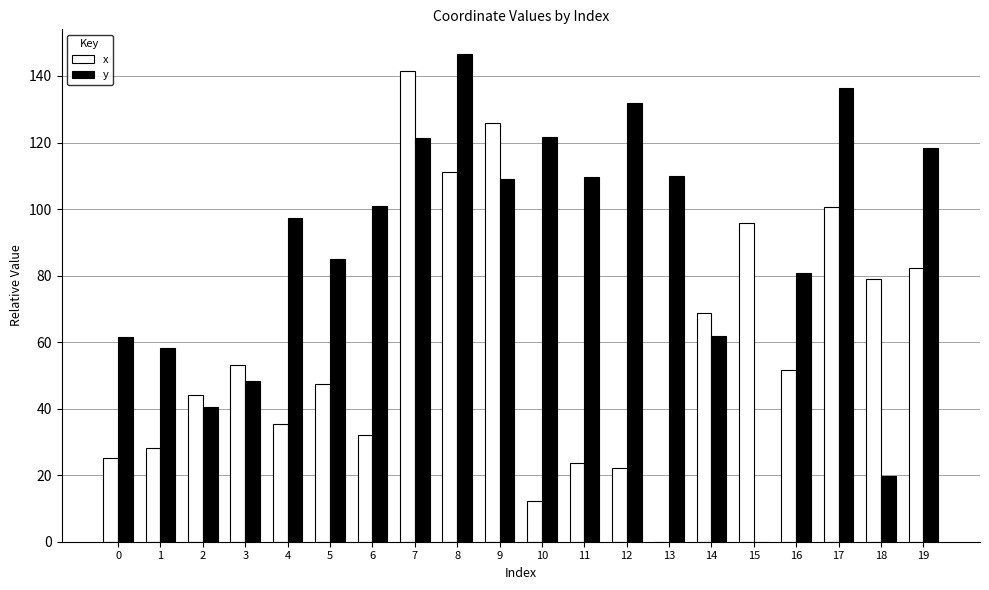

How many data points does each series have?

20